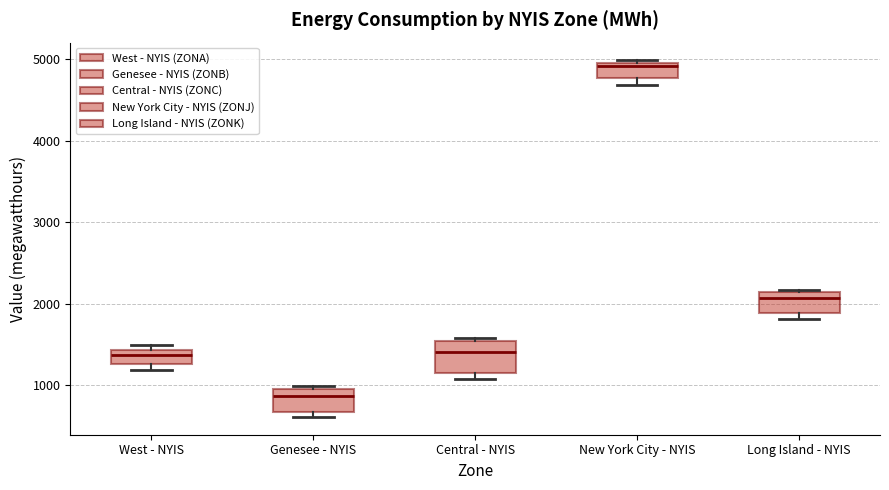

Reading left to right, transcribe this box plot: for each box, give where its median line is, the range the box spans, and where its two whiskers end, as read against the y-axis. The values are not printed on the chart, so give them approximately, as read against the axis.

West - NYIS: median 1400 (just below the box's upper edge), box 1300 to 1400, whiskers 1200 to 1500
Genesee - NYIS: median 900, box 700 to 1000, whiskers 600 to 1000
Central - NYIS: median 1400, box 1100 to 1500, whiskers 1100 (just below the box's lower edge) to 1600
New York City - NYIS: median 4900, box 4800 to 5000, whiskers 4700 to 5000 (just above the box's upper edge)
Long Island - NYIS: median 2100 (just below the box's upper edge), box 1900 to 2100, whiskers 1800 to 2200